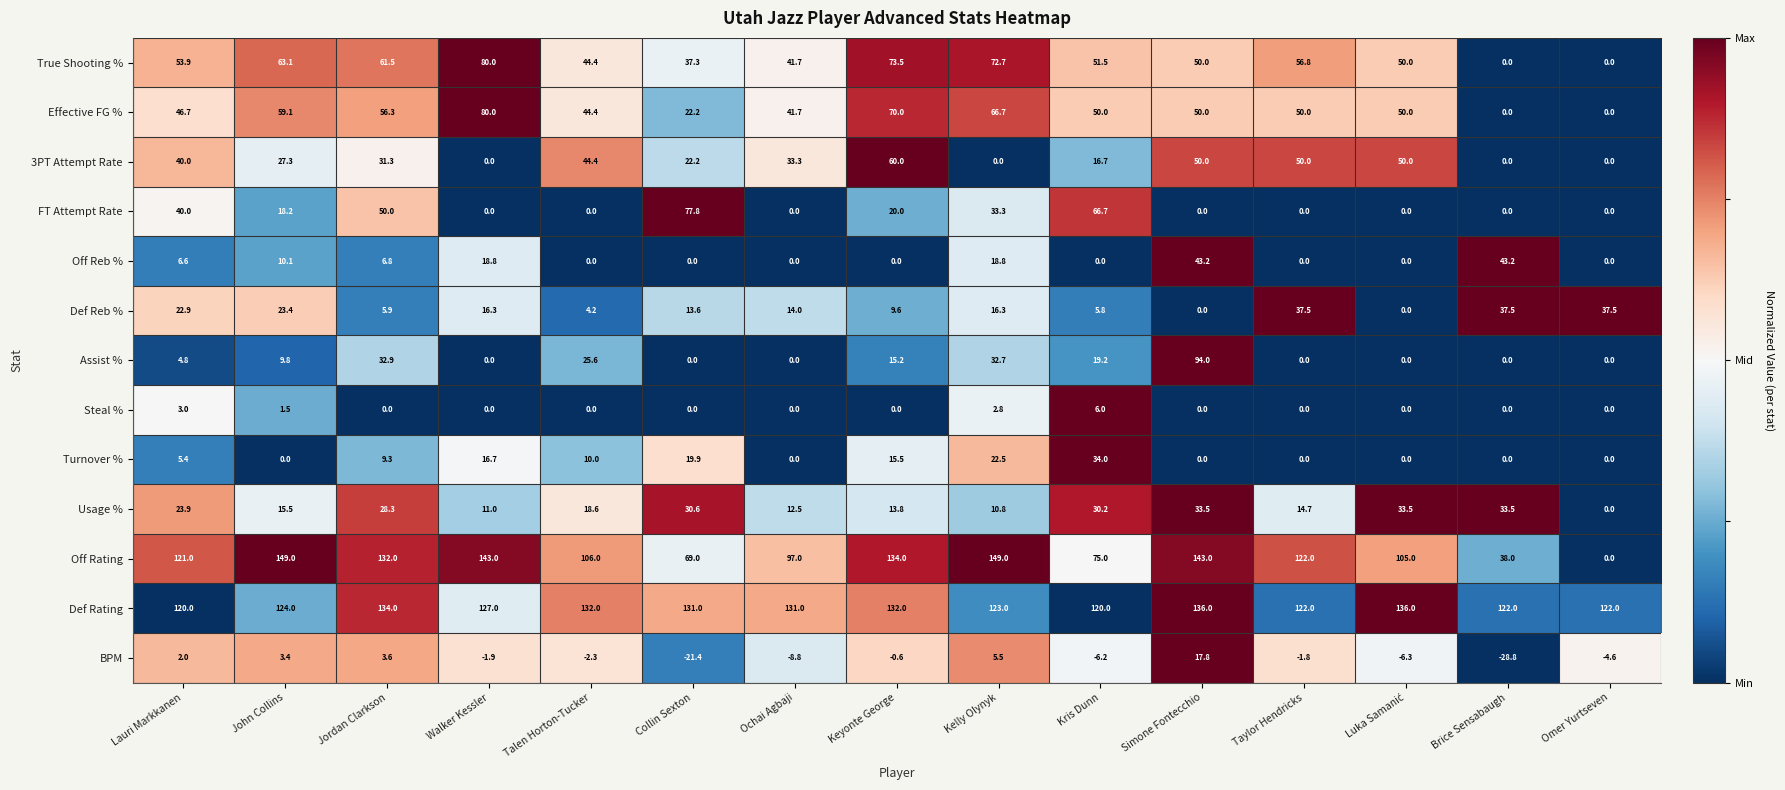

The value of Off Reb % at John Collins is 10.1. True or false?

True